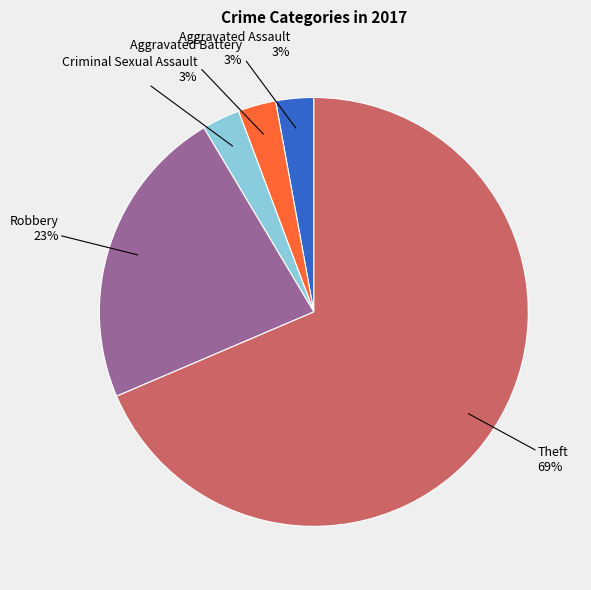

Is there any slice that represents more than half of the pie?

Yes